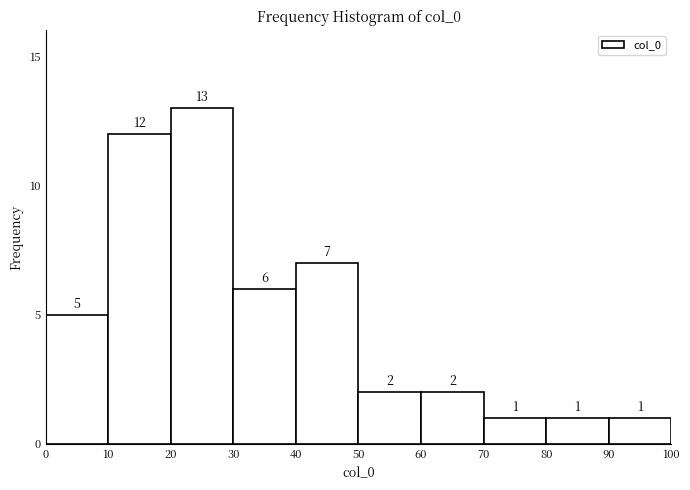

Reading left to right, transcribe this chart: for each bar, give the range it covers on the x-axis and its height.

0 to 10: 5
10 to 20: 12
20 to 30: 13
30 to 40: 6
40 to 50: 7
50 to 60: 2
60 to 70: 2
70 to 80: 1
80 to 90: 1
90 to 100: 1